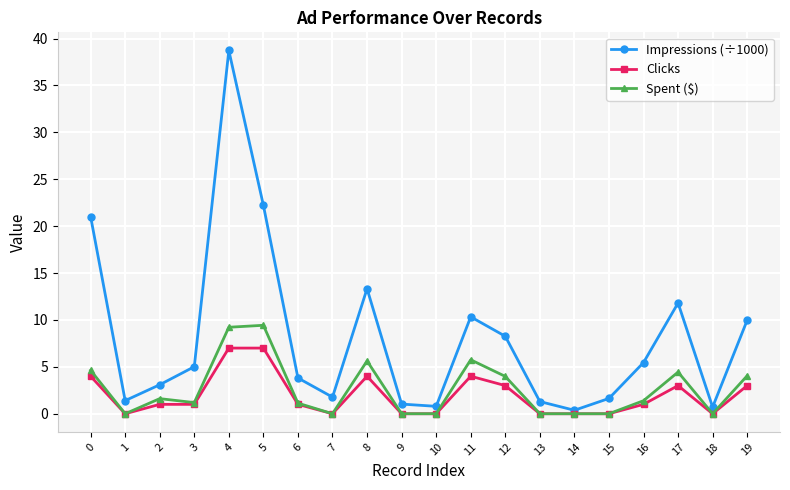

What is the spread (max minus min) of values at 5?

15.2